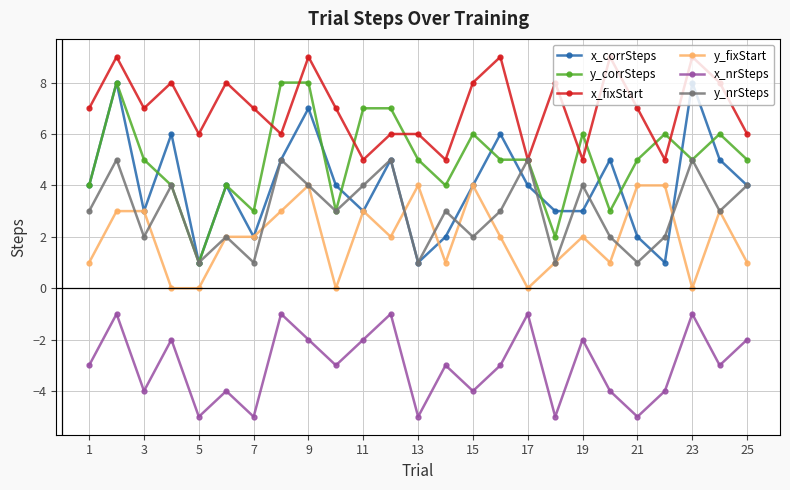

True or false: x_corrSteps has more than 1 points higher than both neighbors.

True